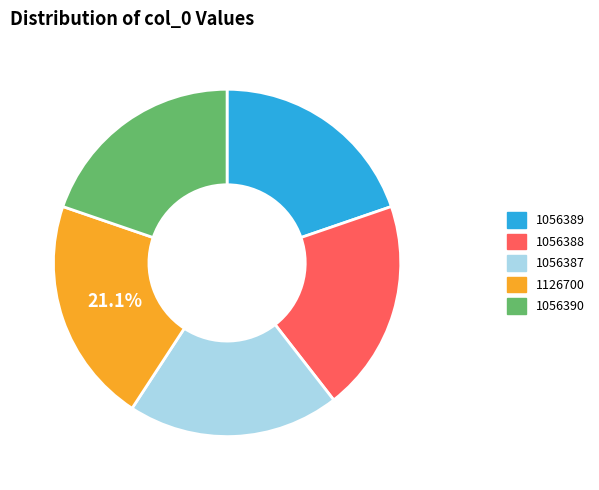

Which category has the biggest portion of the pie?

1126700